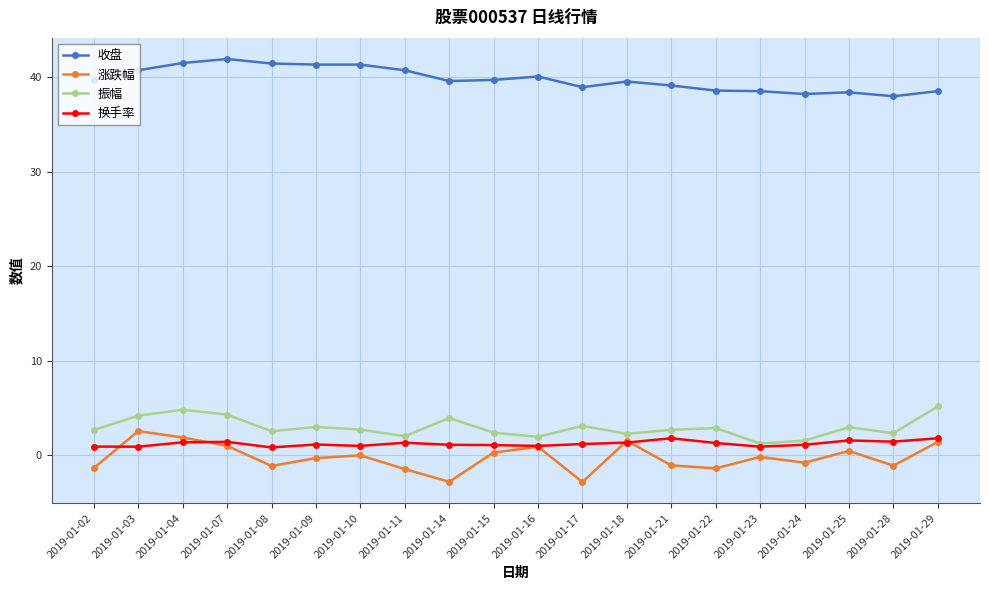

Which series changed the most between 2019-01-16 and 2019-01-21?

涨跌幅